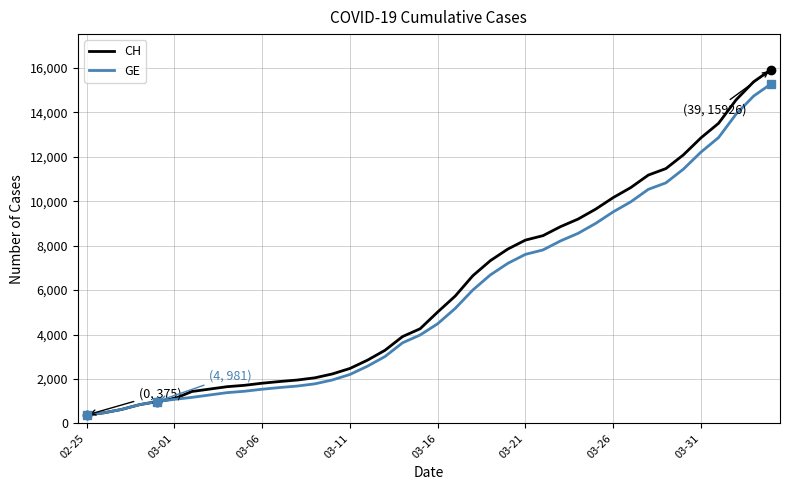

What is the maximum value for GE?

15284